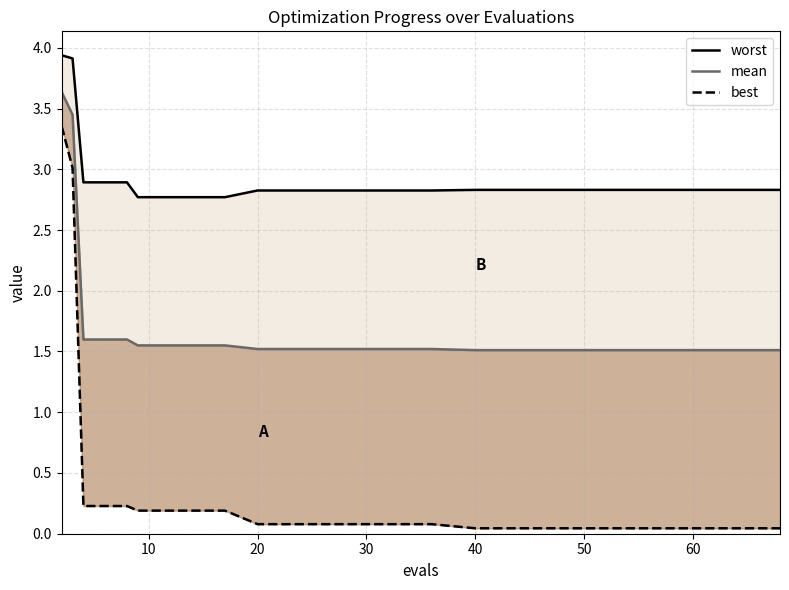

Is it true that mean equals 0.9 at 19?

False